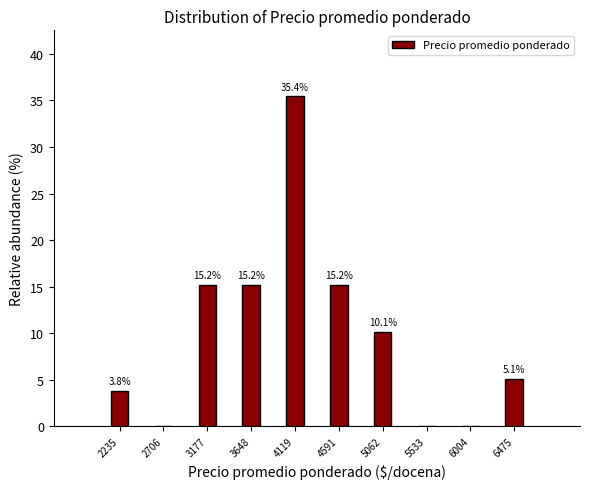

Reading left to right, transcribe all the data shown in this chart.

2235=3.8	2706=0.0	3177=15.2	3648=15.2	4119=35.4	4591=15.2	5062=10.1	5533=0.0	6004=0.0	6475=5.1